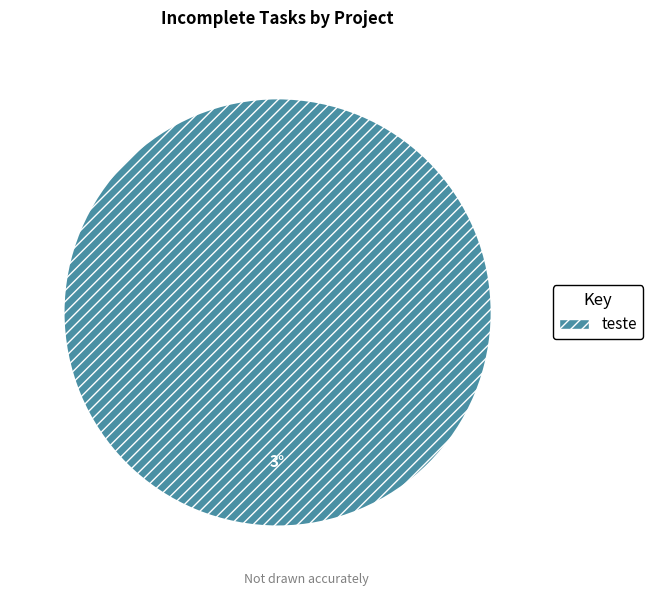

True or false: teste accounts for 89% of the total.

False